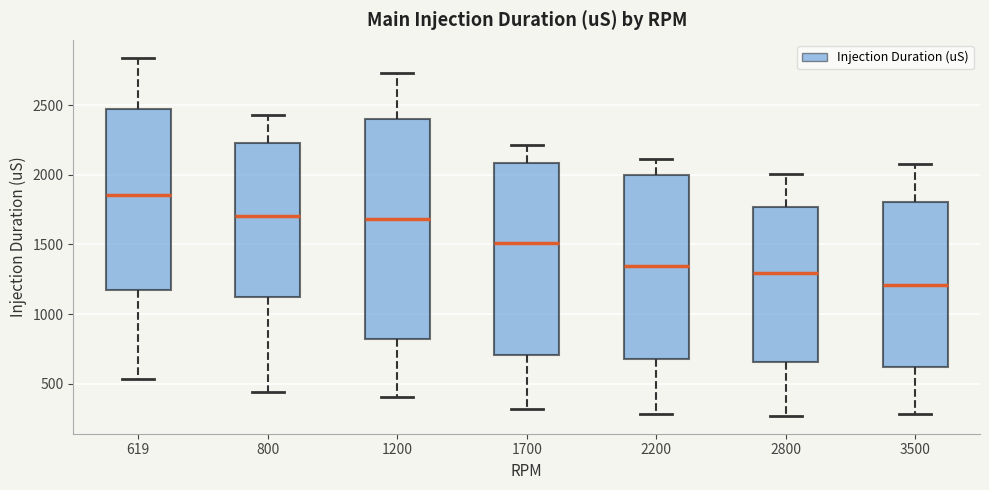

Reading left to right, read every box against the y-axis: the position of its median line, the range the box covers, and the ends of its whiskers. The values are not printed on the chart, so give them approximately, as read against the axis.

619: median 1850, box 1200 to 2500, whiskers 550 to 2850
800: median 1700, box 1100 to 2250, whiskers 450 to 2450
1200: median 1700, box 800 to 2400, whiskers 400 to 2750
1700: median 1500, box 700 to 2100, whiskers 300 to 2200
2200: median 1350, box 650 to 2000, whiskers 300 to 2100
2800: median 1300, box 650 to 1750, whiskers 250 to 2000
3500: median 1200, box 600 to 1800, whiskers 300 to 2100